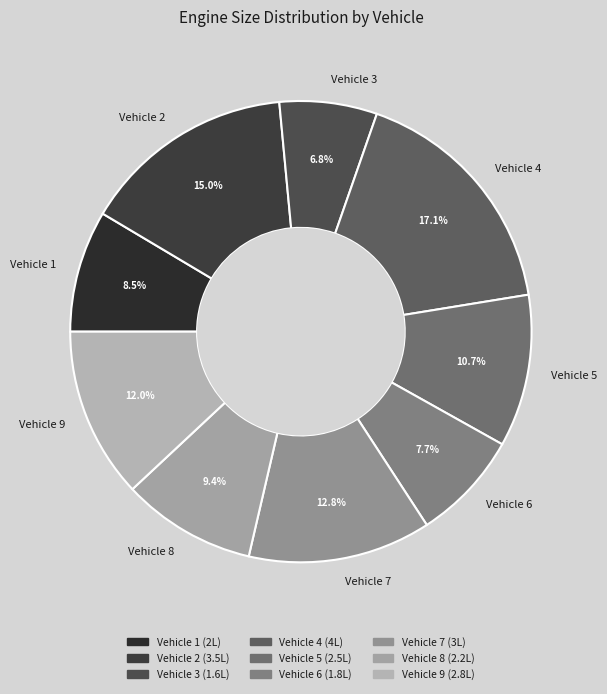

Approximately how many times larger is the value at Vehicle 9 compared to Vehicle 5?

1.1